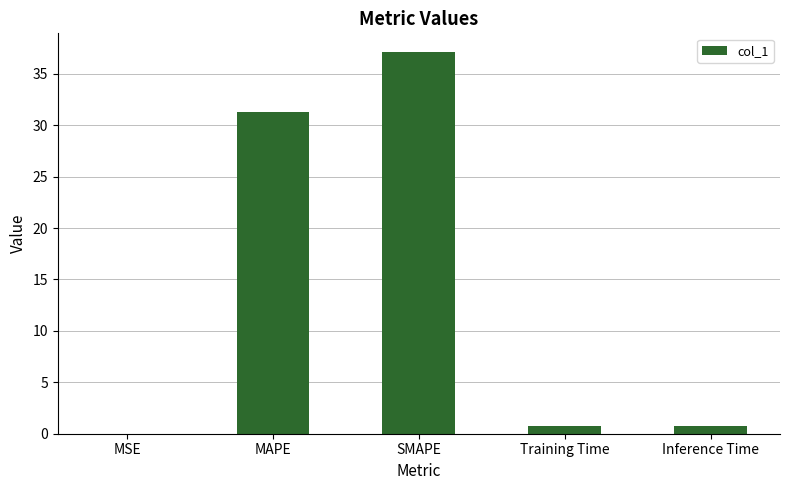

Is it true that the value at Inference Time is 0.8?

True